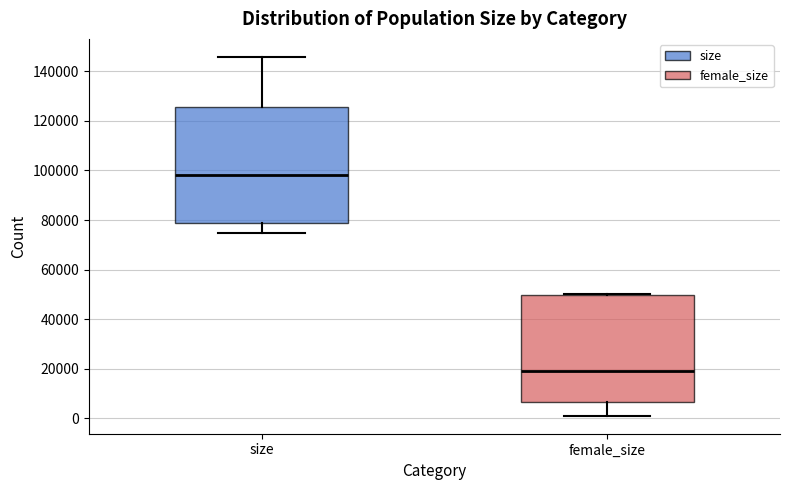

Comparing the boxes themselves (not the whiskers), which one is the tallest?

size